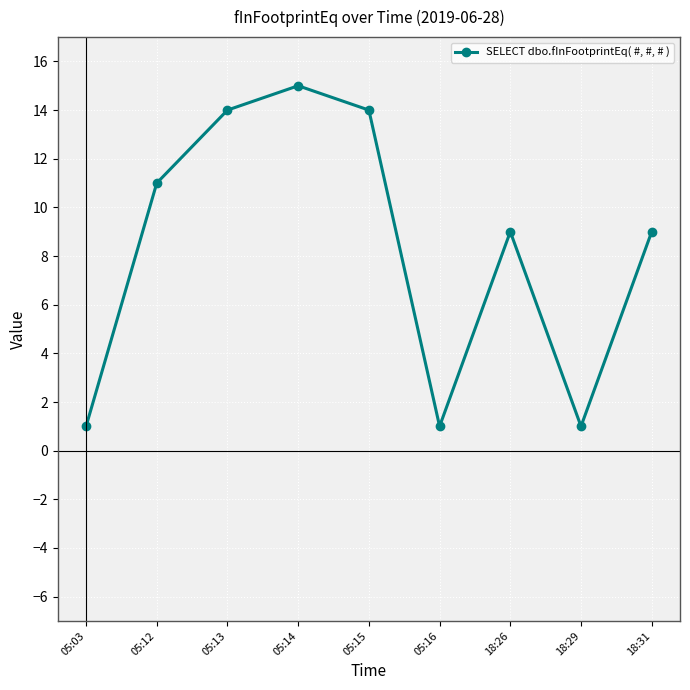

Does the chart have visible grid lines?

Yes